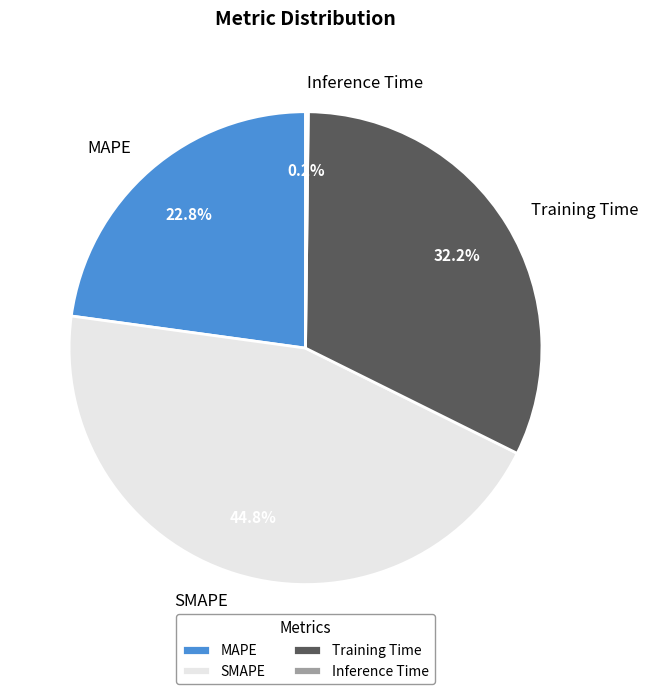

What is the largest slice in the pie chart?

SMAPE